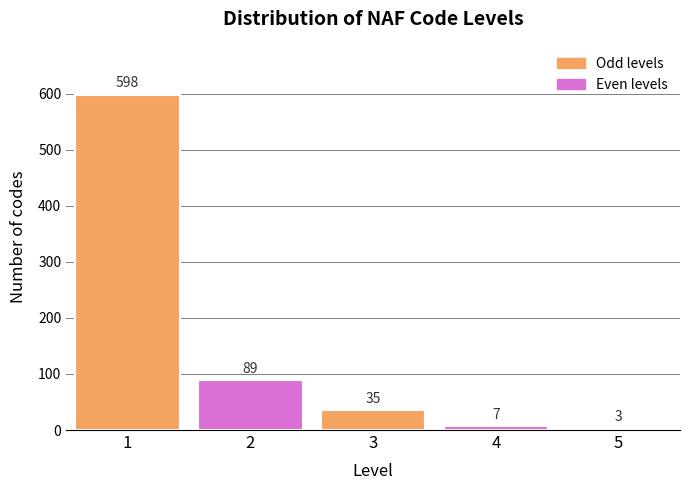

Reading right to left, extract all data points from this chart.

3	7	35	89	598